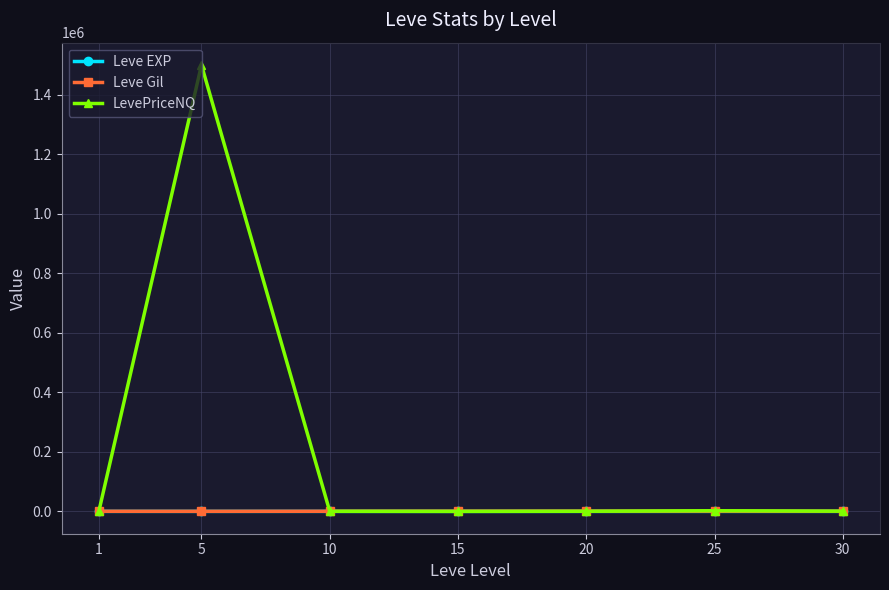

The value of LevePriceNQ at 15 is -510219.6. True or false?

False